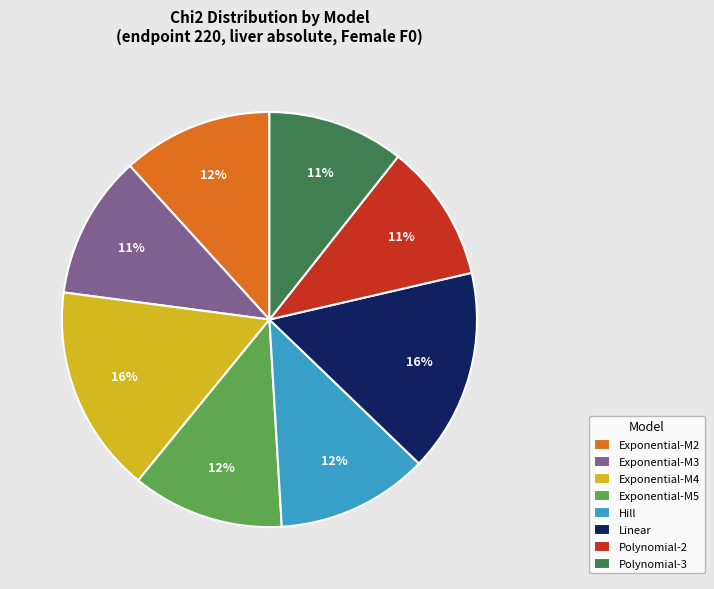

To the nearest percent, what portion does Exponential-M2 represent?

12%